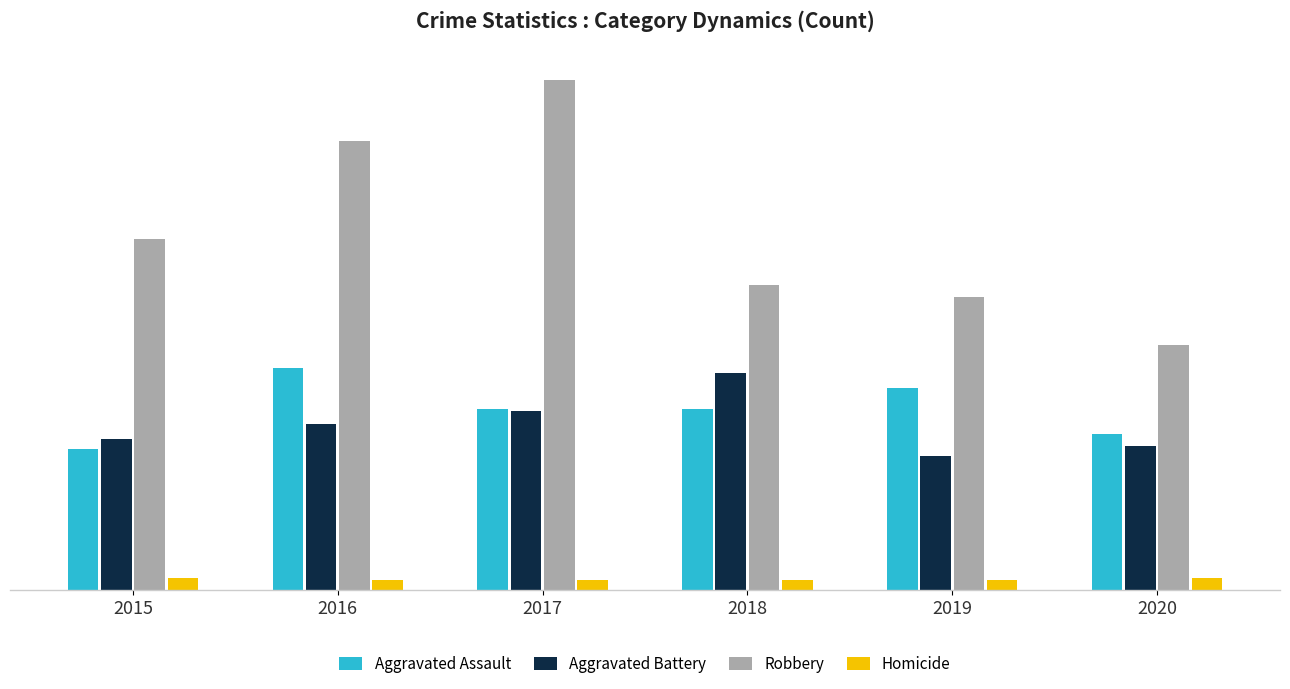

Reading left to right, what are all the values shown in this chart?

Aggravated Assault: 56	88	72	72	80	62
Aggravated Battery: 60	66	71	86	53	57
Robbery: 139	178	202	121	116	97
Homicide: 5	4	4	4	4	5